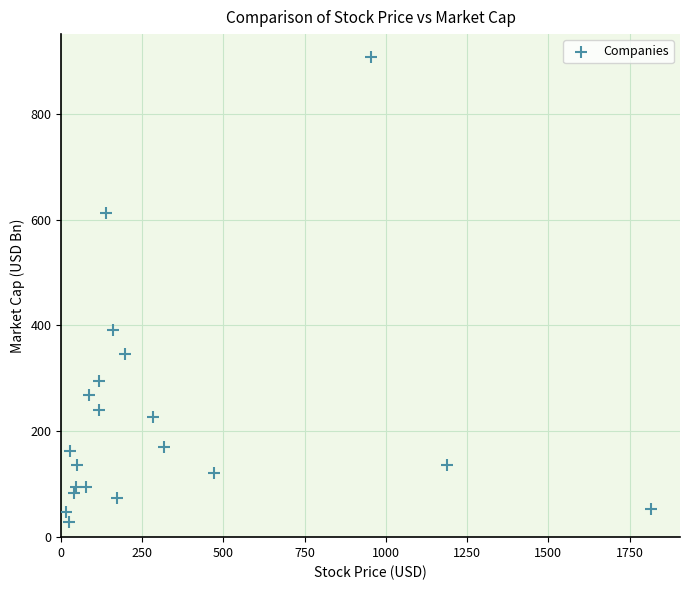

What Y value in the scatter plot is closest to 467?

390.6